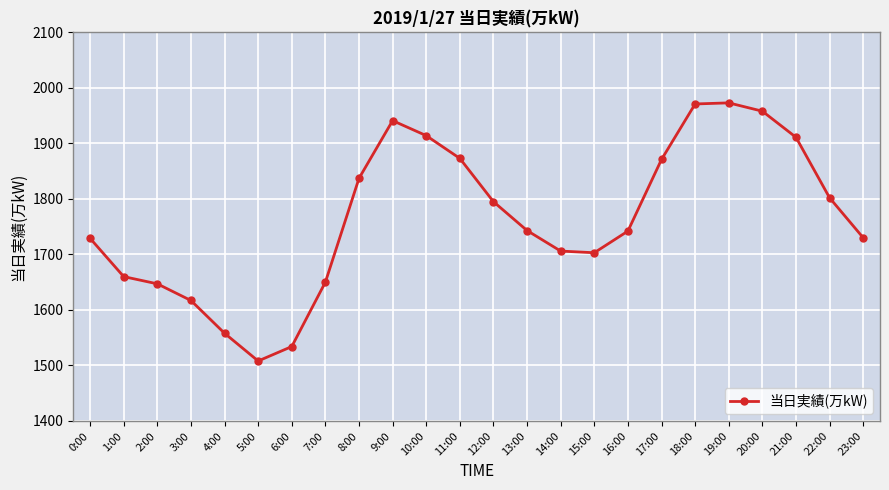

What value does the data have at 12:00, to the nearest 10?

1800